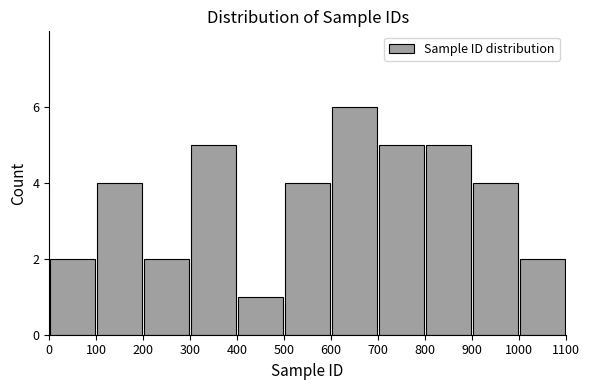

What is the height of the bar covering 0 to 100 on the x-axis? The values are not printed on the chart, so give them approximately, as read against the axis.

2